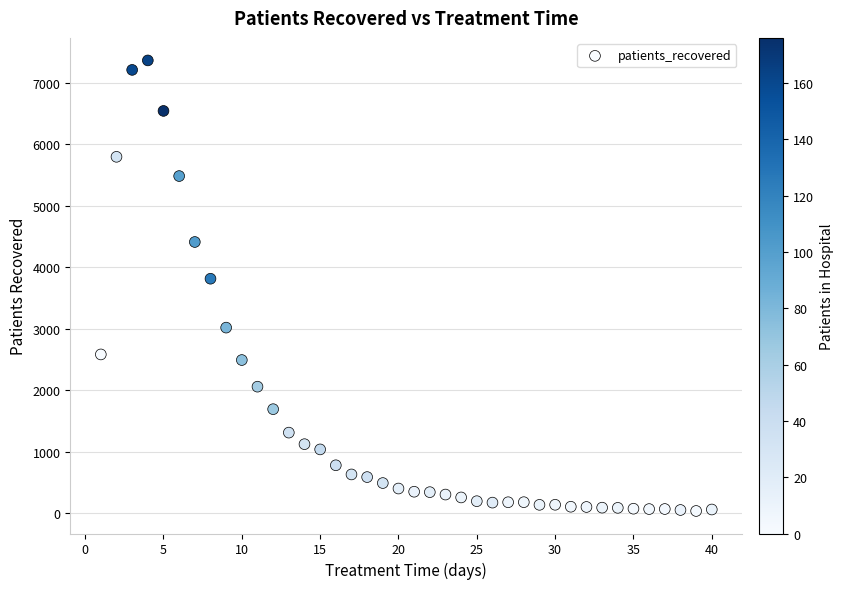

What is the range of Y values (max minus min)?

7325